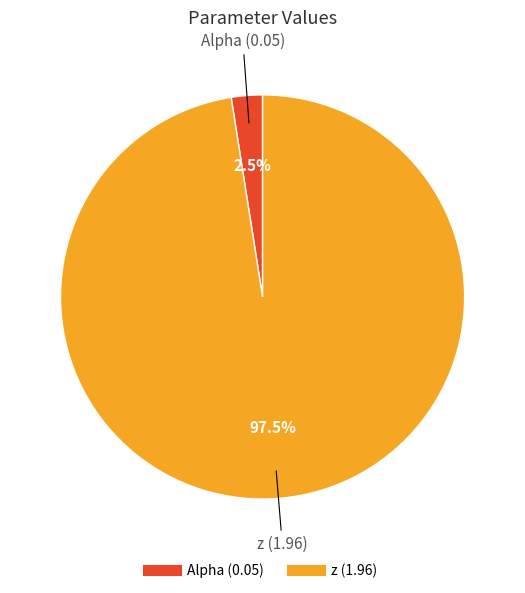

Which slice is the smallest?

Alpha